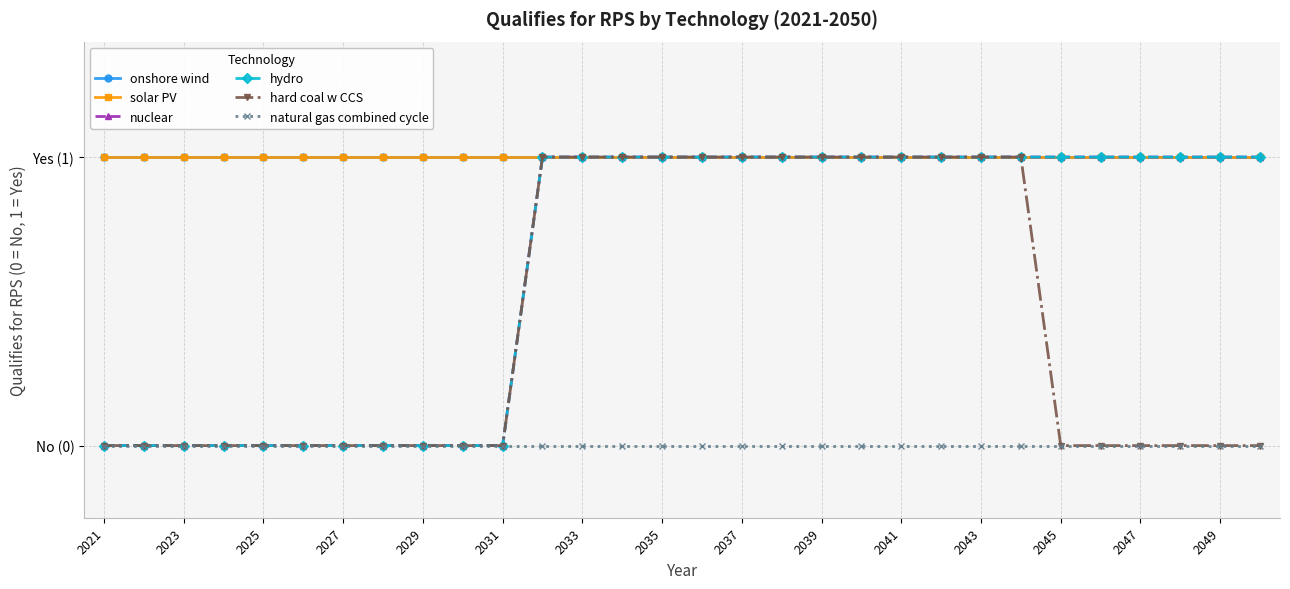

At which category does the chart reach its peak across all series?

2021